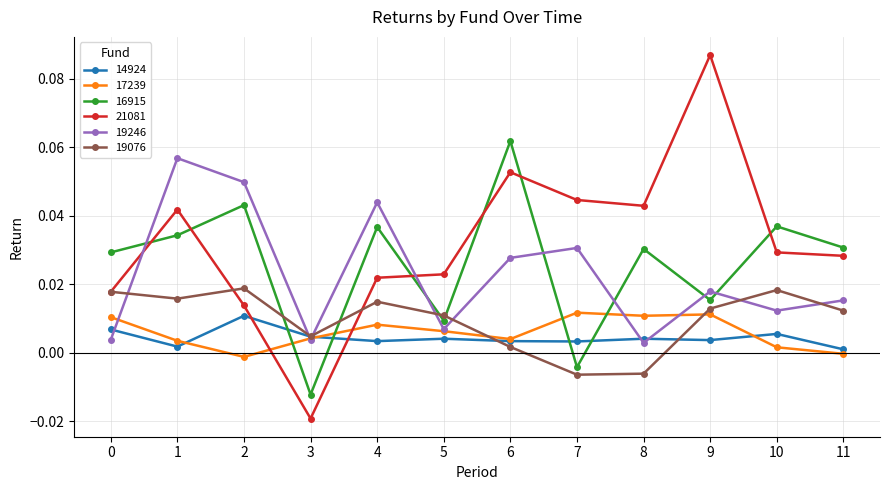

Is it true that 19076 equals 0.0 at 5?

True